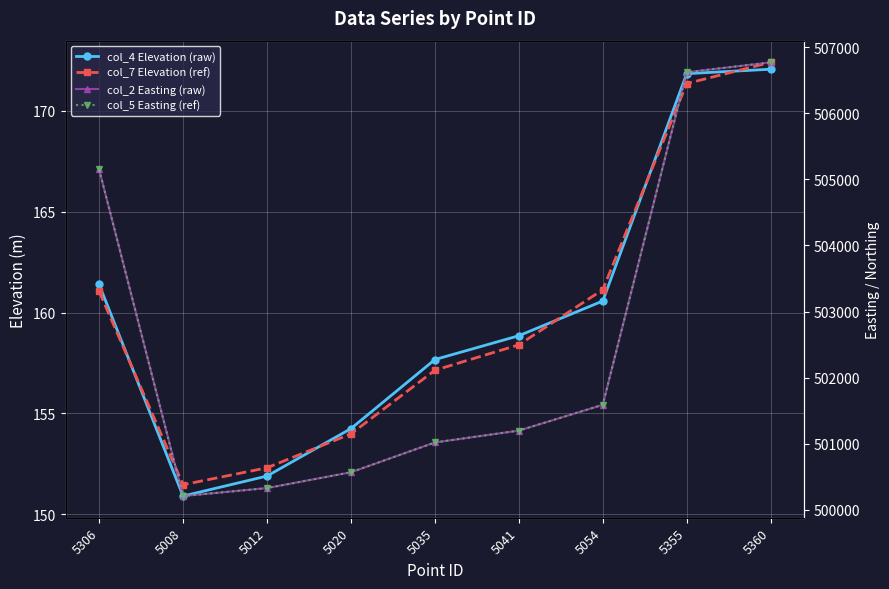

What is the difference between the col_4 Elevation (raw) values at 5020 and 5041?

4.6